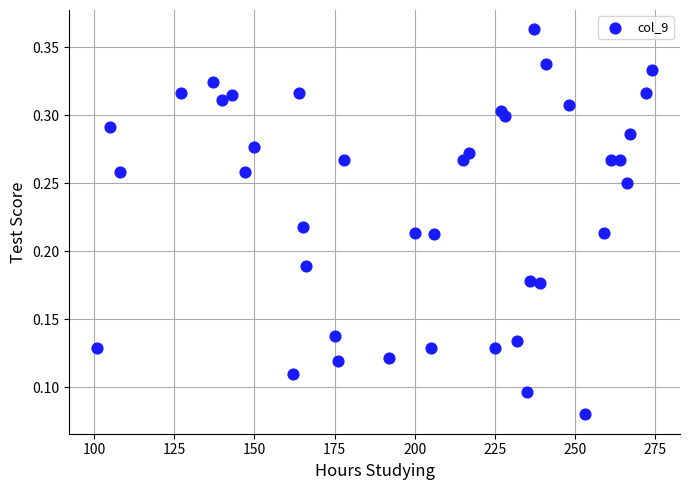

What is the range of X values (max minus min)?

173.0